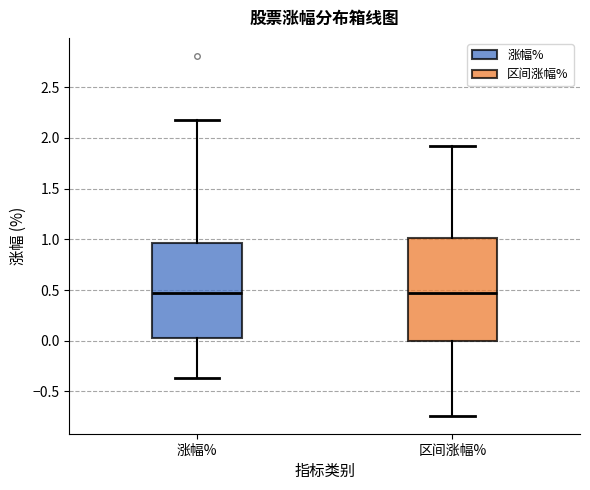

Where does the lower whisker of the box for 区间涨幅% end on the y-axis? The values are not printed on the chart, so give them approximately, as read against the axis.

-0.75